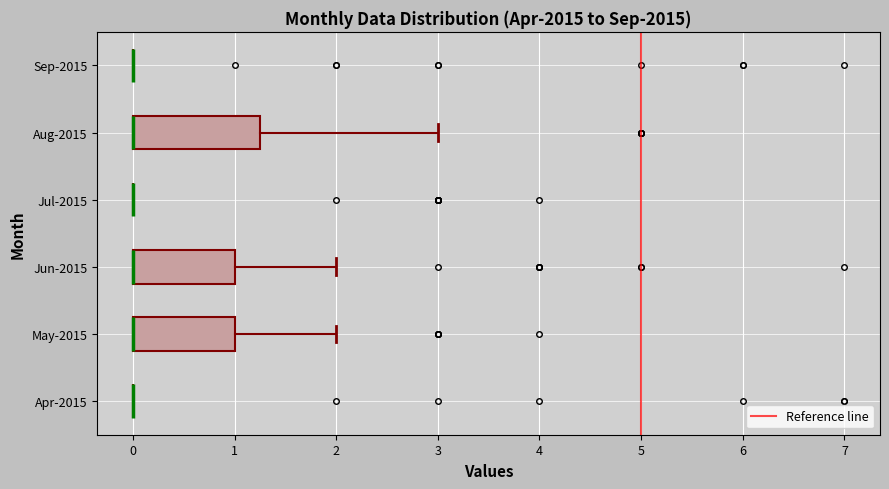

Reading bottom to top, read every box against the x-axis: the position of its median line, the range the box covers, and the ends of its whiskers. The values are not printed on the chart, so give them approximately, as read against the axis.

Apr-2015: box collapsed to a line at 0.0, whiskers 0.0 to 0.0
May-2015: median 0.0 (drawn on the box's left edge), box 0.0 to 1.0, whiskers 0.0 to 2.0
Jun-2015: median 0.0 (drawn on the box's left edge), box 0.0 to 1.0, whiskers 0.0 to 2.0
Jul-2015: box collapsed to a line at 0.0, whiskers 0.0 to 0.0
Aug-2015: median 0.0 (drawn on the box's left edge), box 0.0 to 1.3, whiskers 0.0 to 3.0
Sep-2015: box collapsed to a line at 0.0, whiskers 0.0 to 0.0